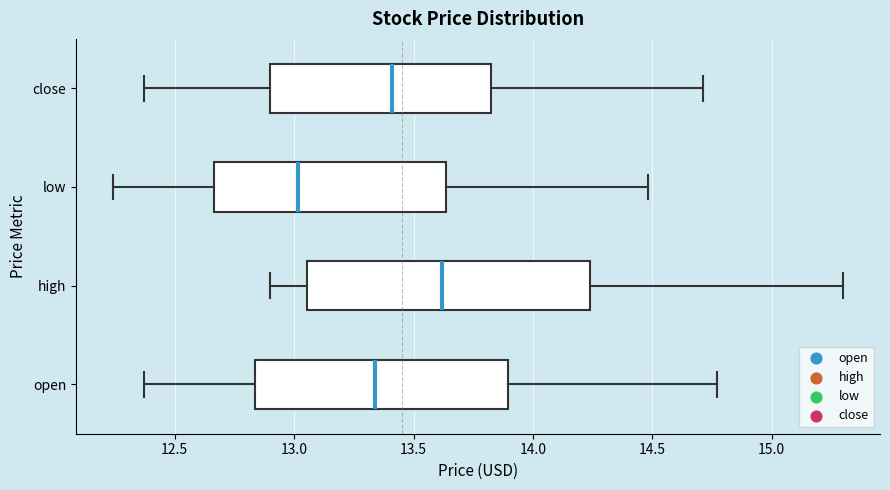

Which box is the widest, from its left edge to its right edge?

high